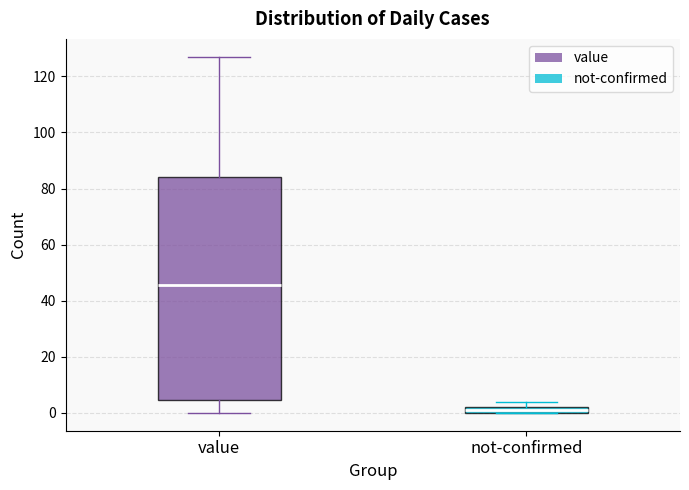

Where is the lower edge of the box for not-confirmed on the y-axis? The values are not printed on the chart, so give them approximately, as read against the axis.

0